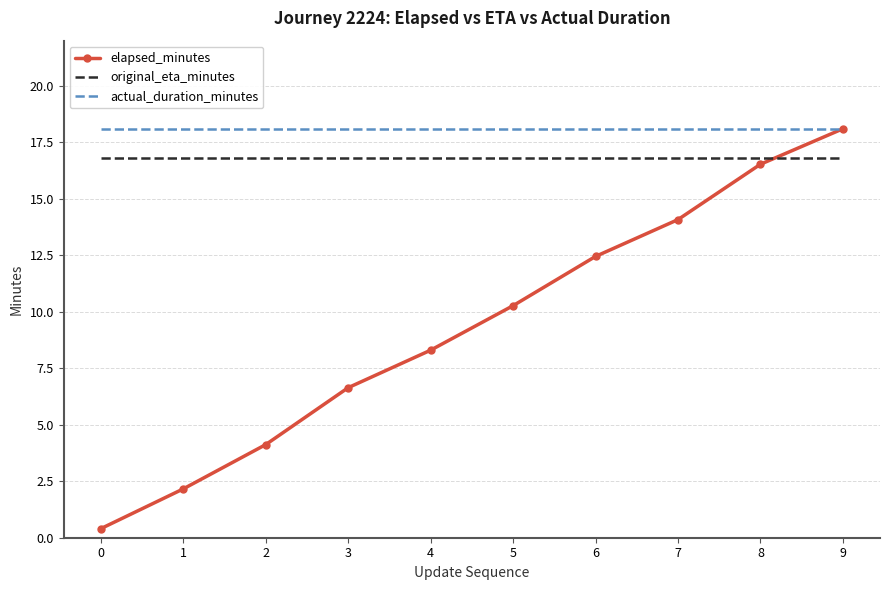

Between which two adjacent categories do elapsed_minutes and original_eta_minutes first intersect?

8 and 9